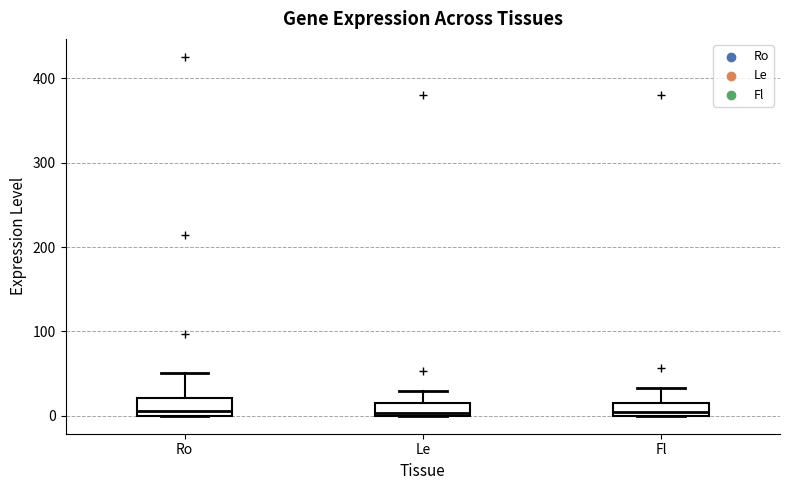

Where does the upper whisker of the box for Fl end on the y-axis? The values are not printed on the chart, so give them approximately, as read against the axis.

30